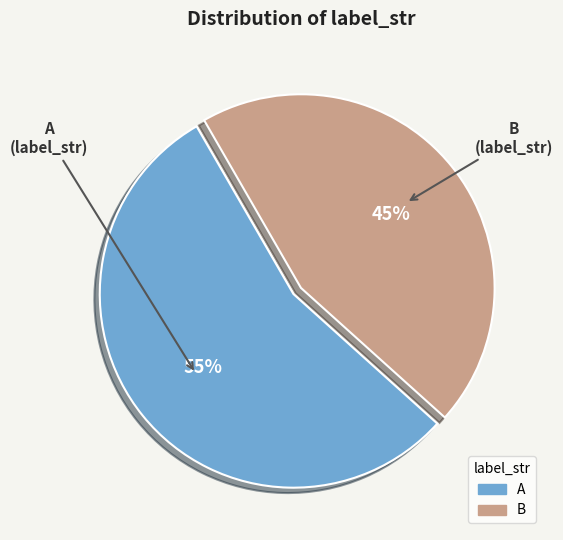

Is the sum of B and A greater than half?

Yes